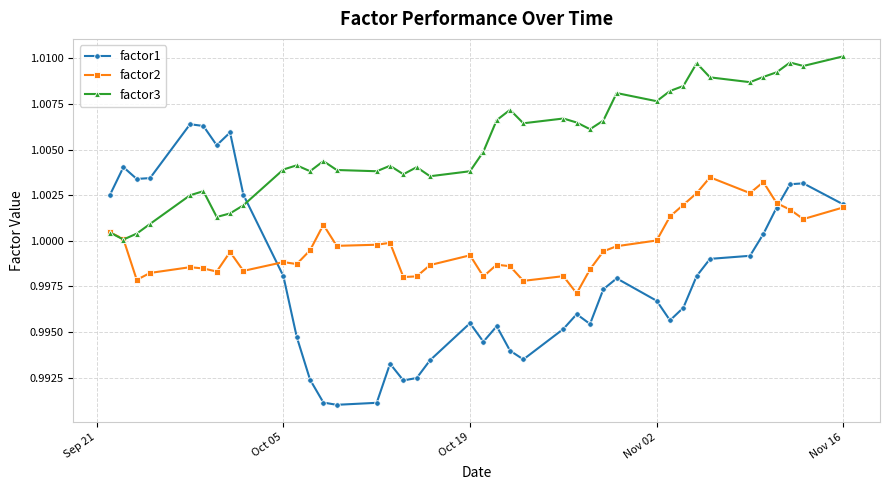

Which series has the widest spread of values?

factor1